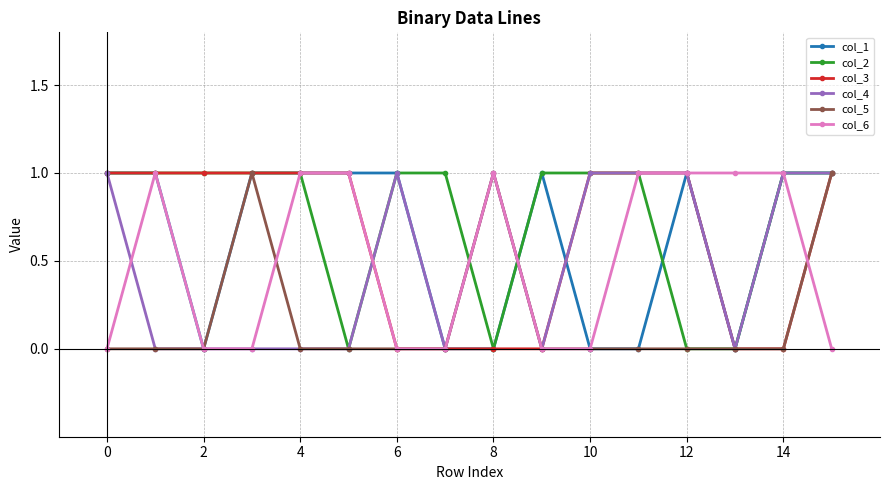

True or false: col_6 has more than 0 points higher than both neighbors.

True